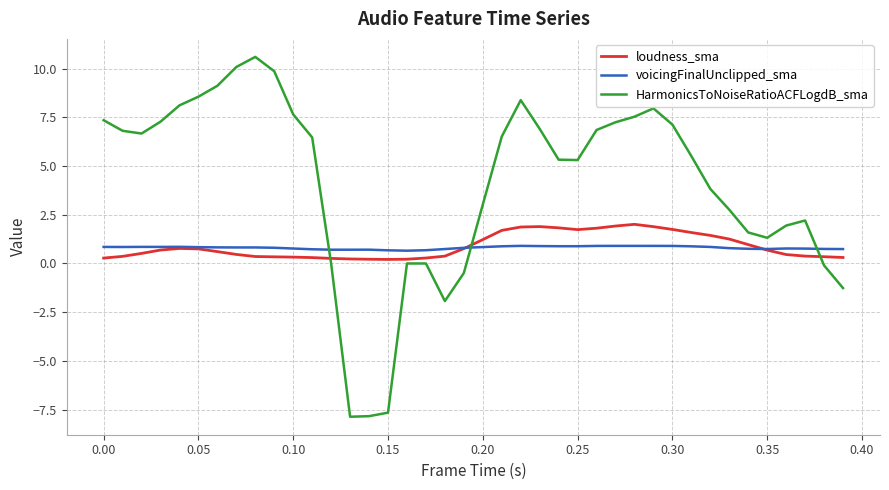

Count the number of data series in this chart.

3